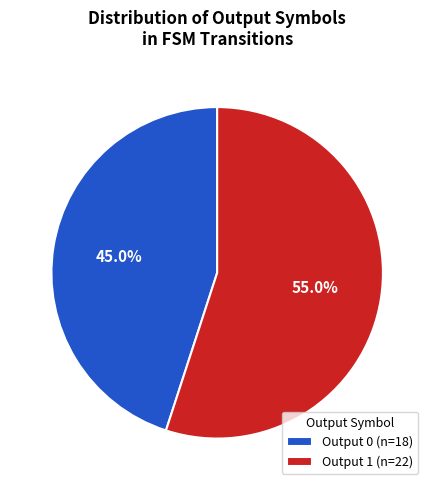

Is there a majority slice in this chart?

Yes